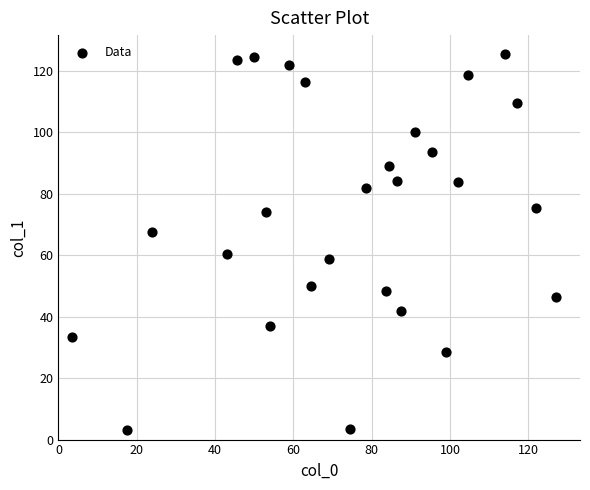

What is the range of Y values (max minus min)?

122.5